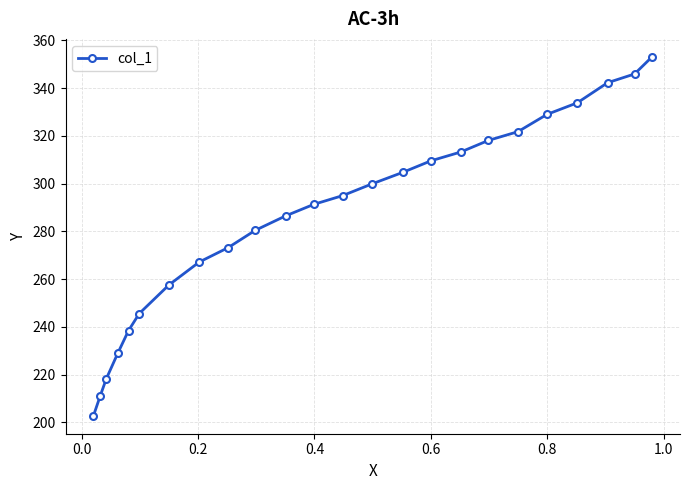

What is the smallest value displayed?

202.7